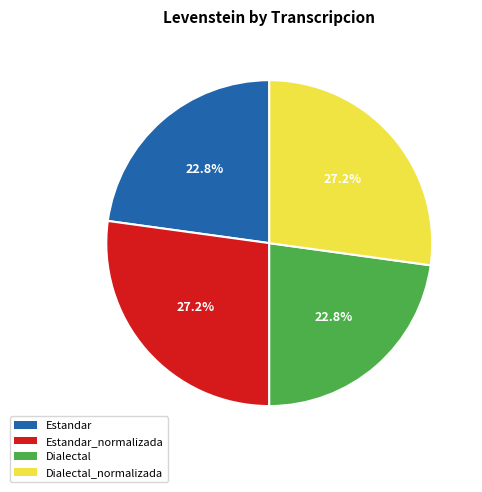

How many segments does this pie chart have?

4